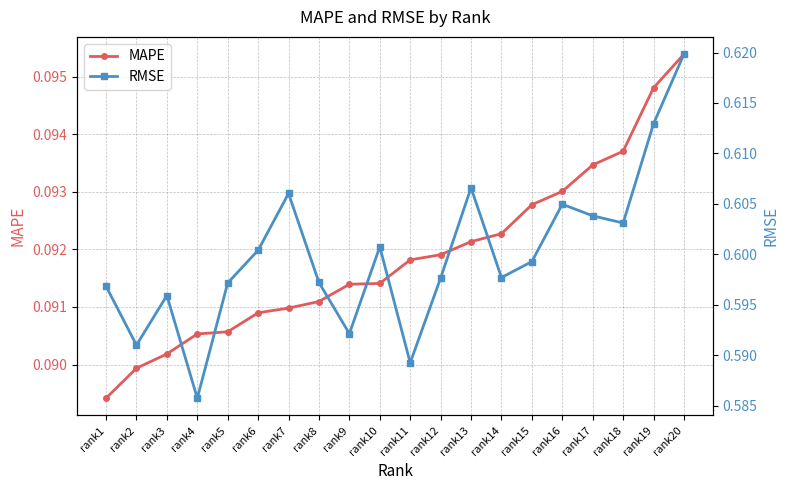

What is the total value across all series at rank10?

0.7